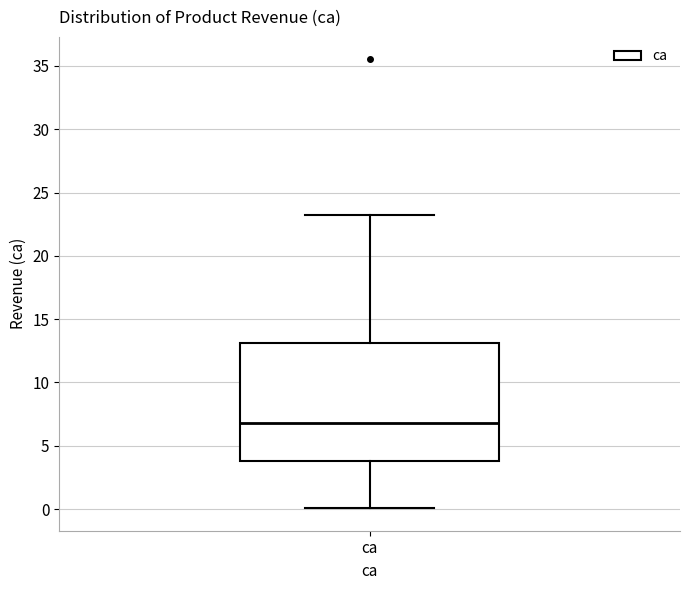

Transcribe this box plot: give where the median line is, the range the box spans, and where the two whiskers end, as read against the y-axis. The values are not printed on the chart, so give them approximately, as read against the axis.

median 7.0, box 4.0 to 13.0, whiskers 0.0 to 23.5